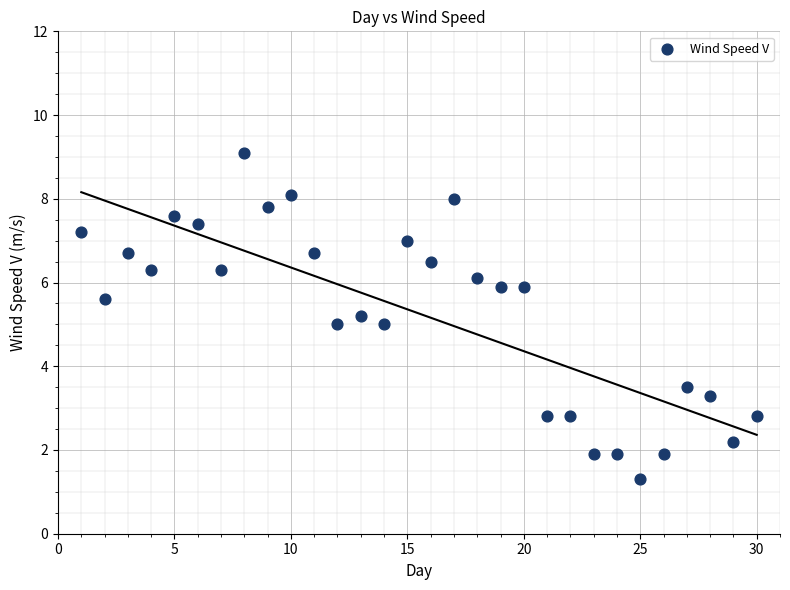

What is the range of Y values (max minus min)?

7.8